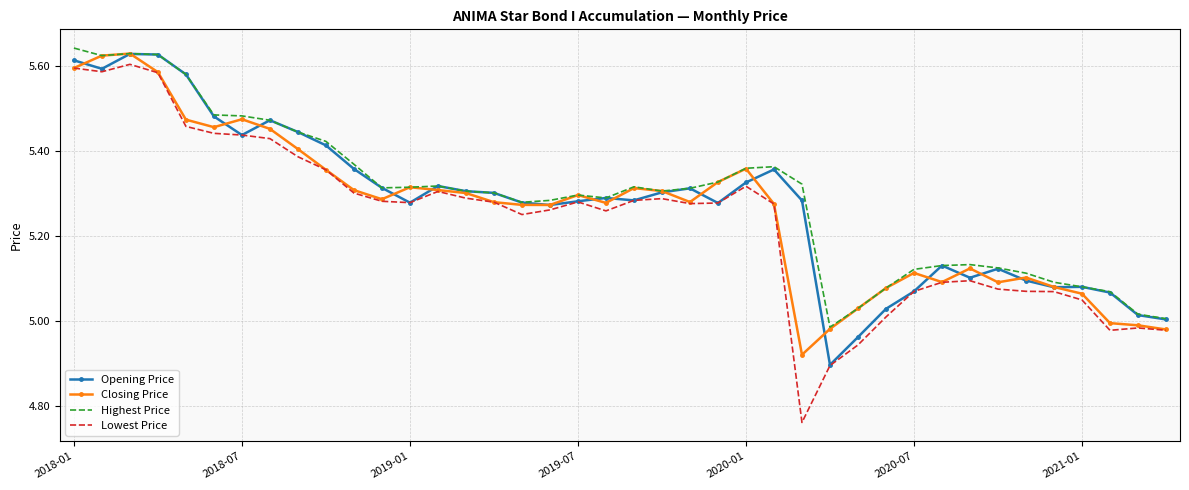

Rank the series by their average value, from highest to lowest.

Highest Price, Opening Price, Closing Price, Lowest Price